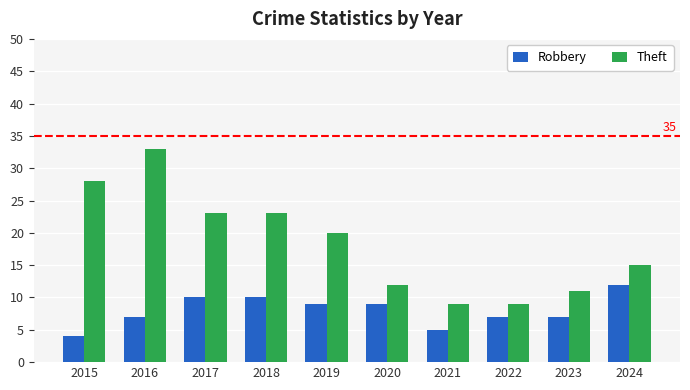

How many groups of bars are there?

10